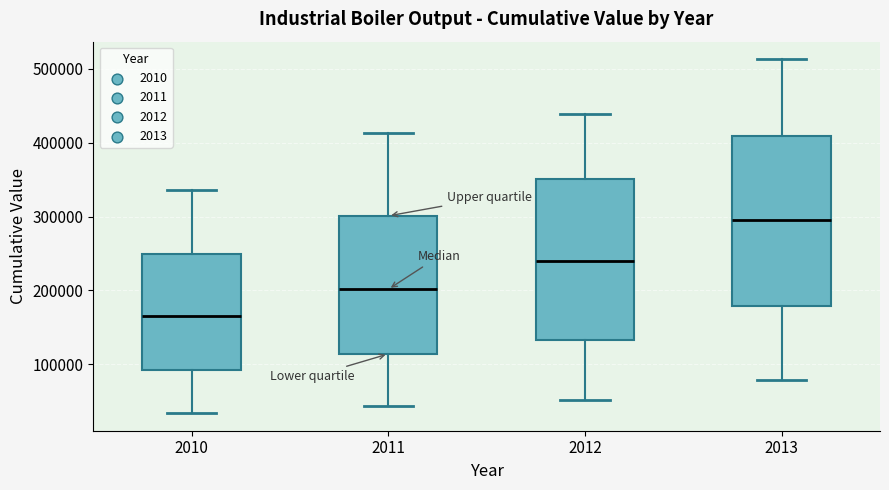

Which box is the tallest, from its lower edge to its upper edge?

2013